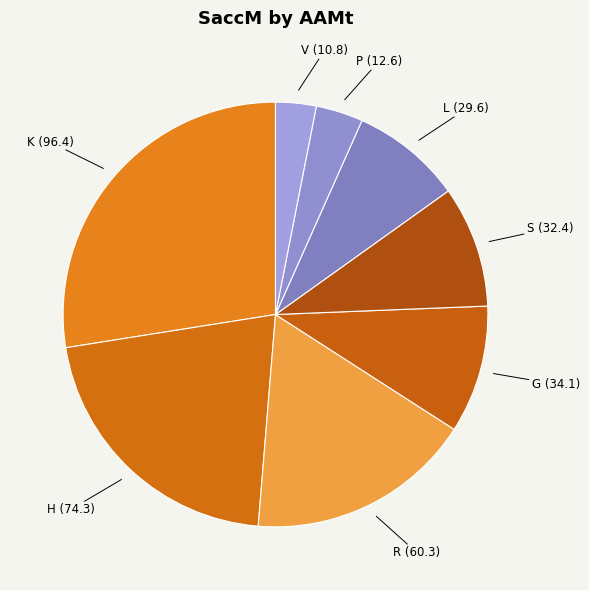

Count the number of slices in the pie.

8